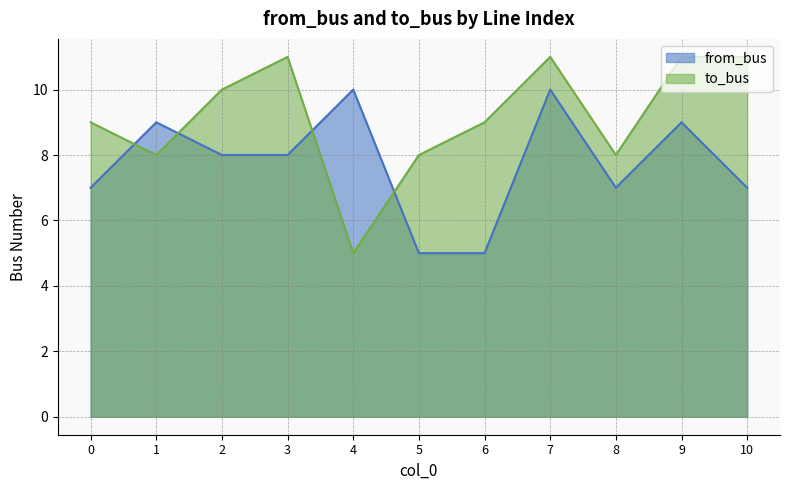

Count the number of data series in this chart.

2